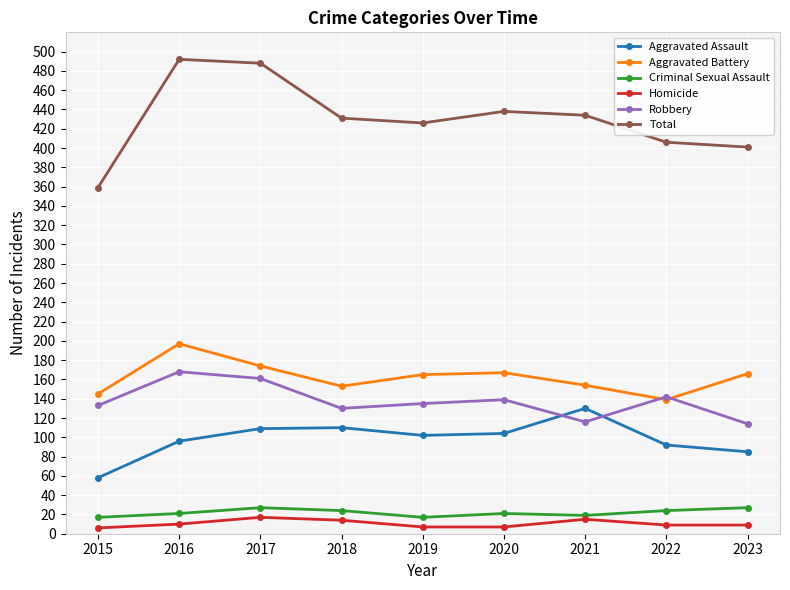

What is the spread (max minus min) of values at 2016?

482